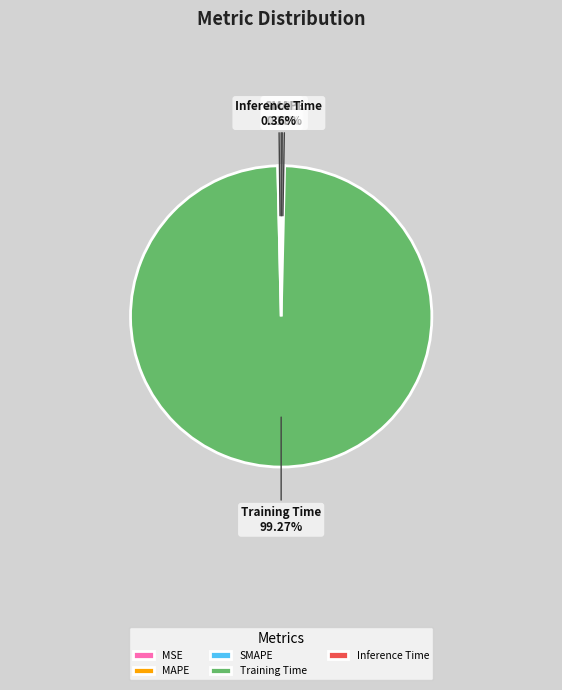

Which category has the biggest portion of the pie?

Training Time